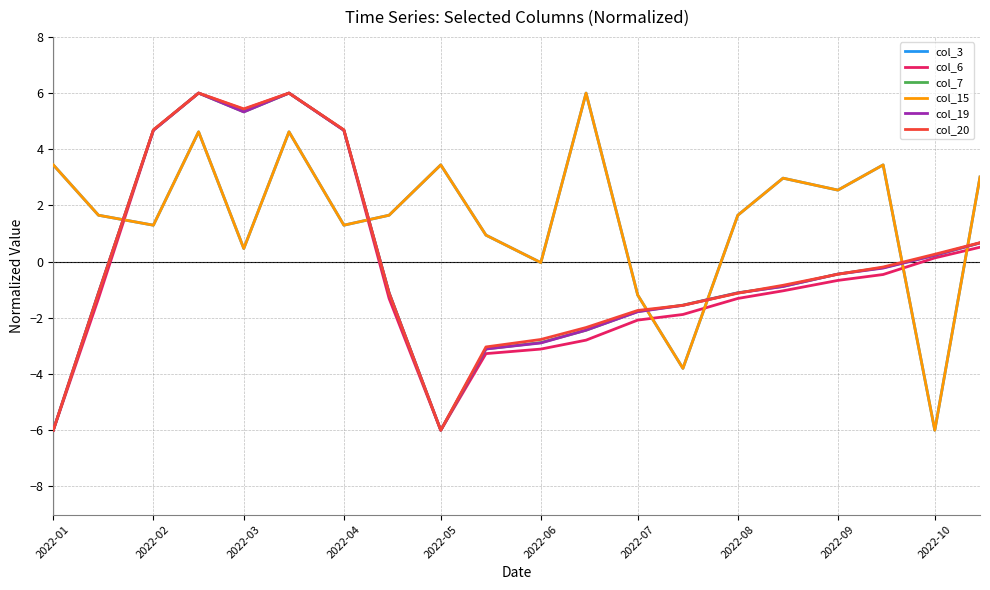

Which series has the widest spread of values?

col_3